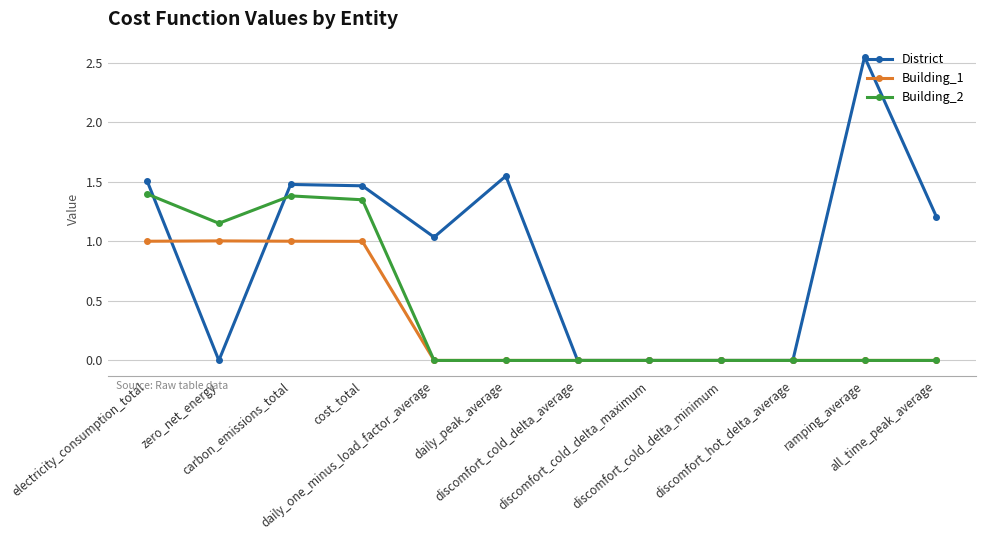

True or false: Building_2 has more than 0 points higher than both neighbors.

True